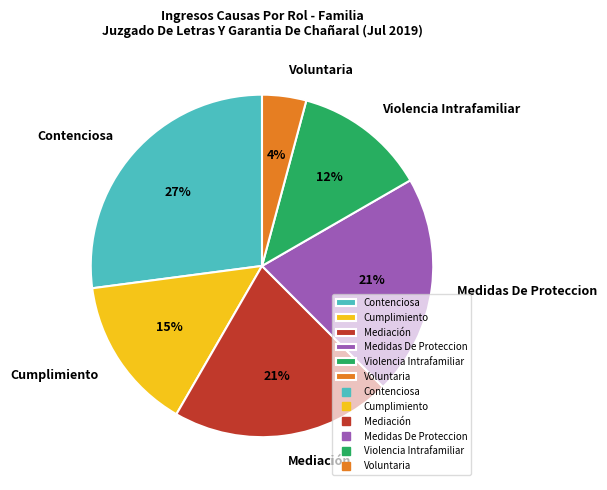

How many segments does this pie chart have?

6